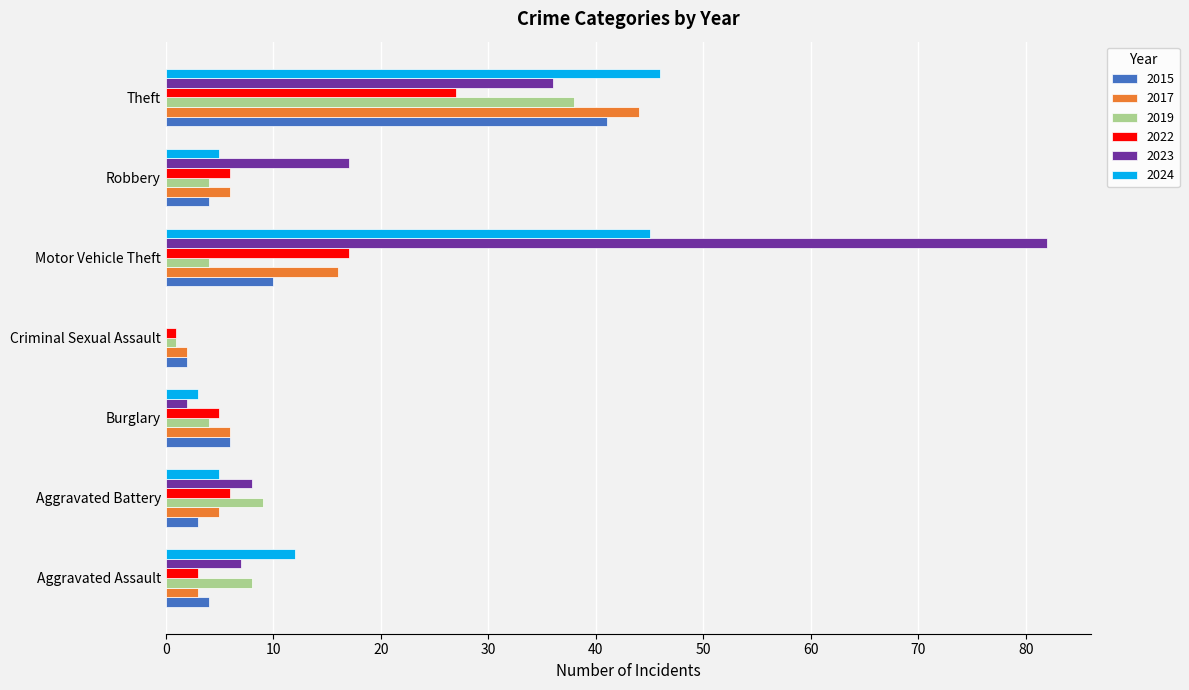

Which series has the largest total across all categories?

2023